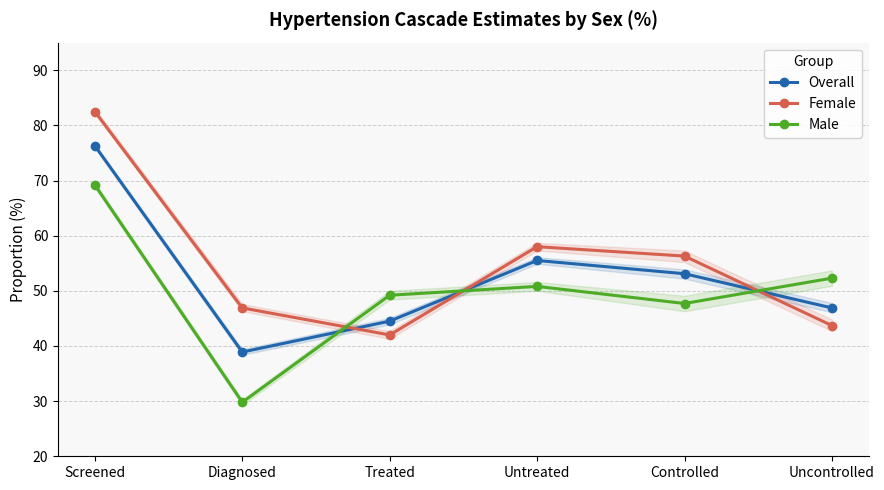

At which category is the sum across all series the highest?

Screened